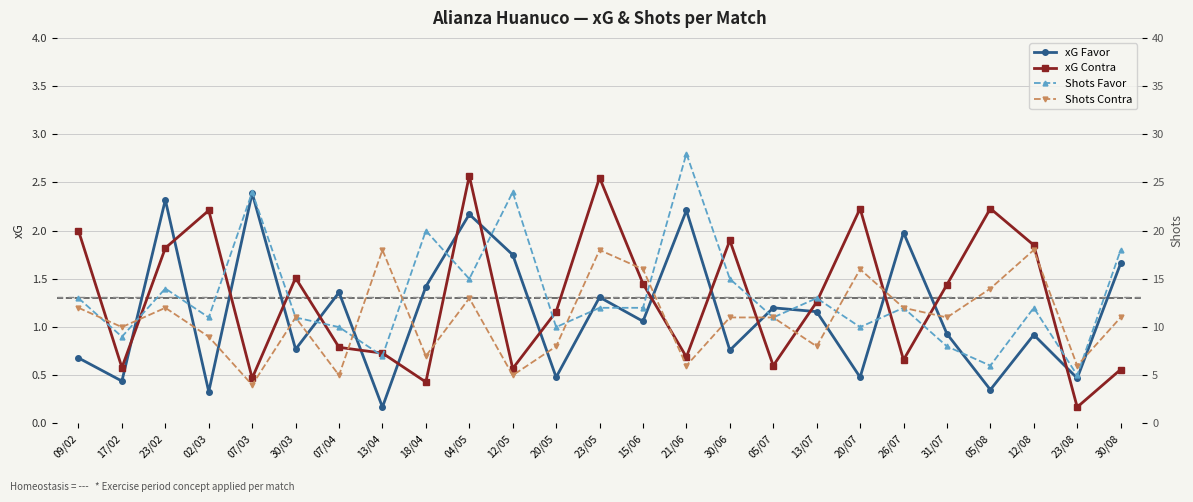

What is the highest value of the Shots Contra series?

18.0